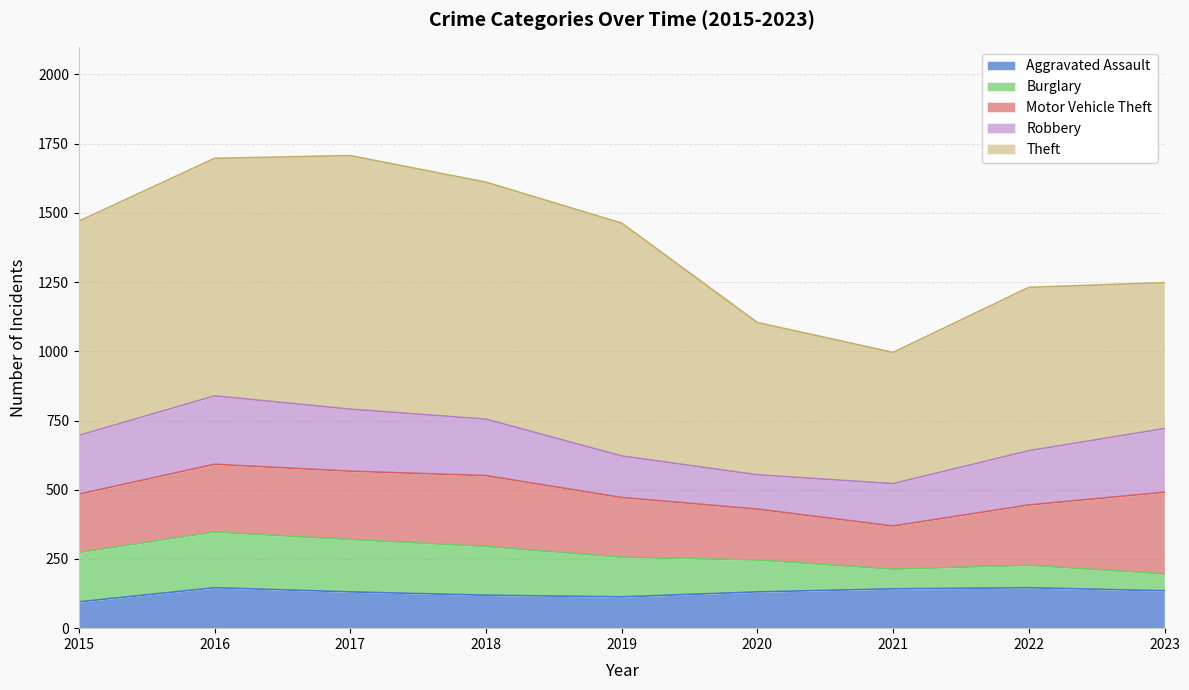

What are all the series names shown in the legend?

Aggravated Assault, Burglary, Motor Vehicle Theft, Robbery, Theft